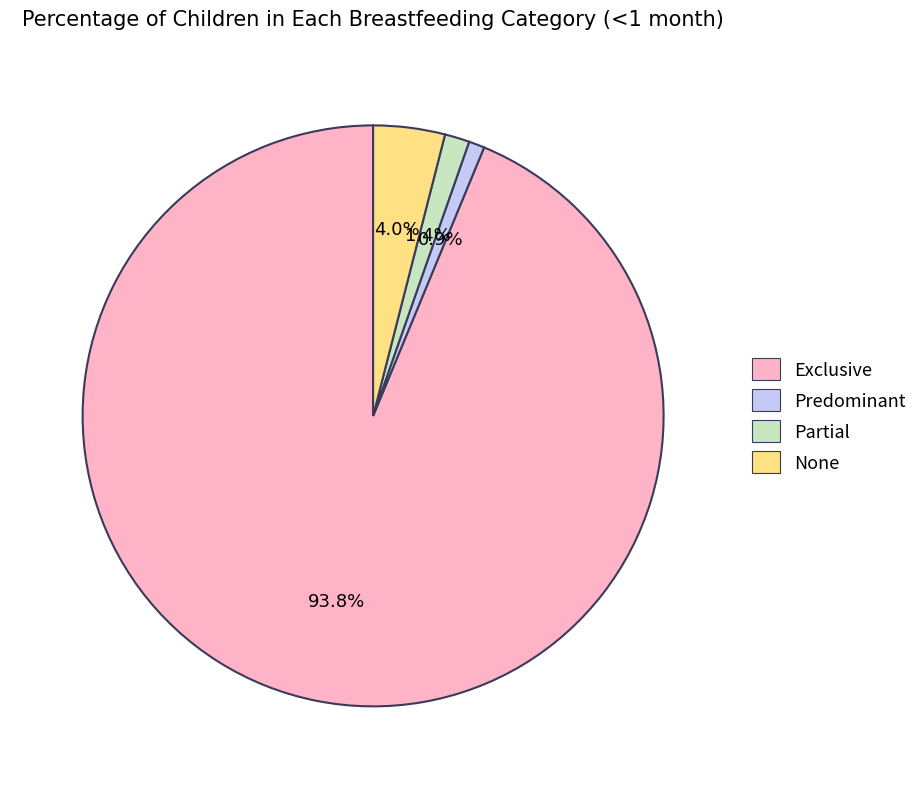

Which slice is the largest?

Exclusive